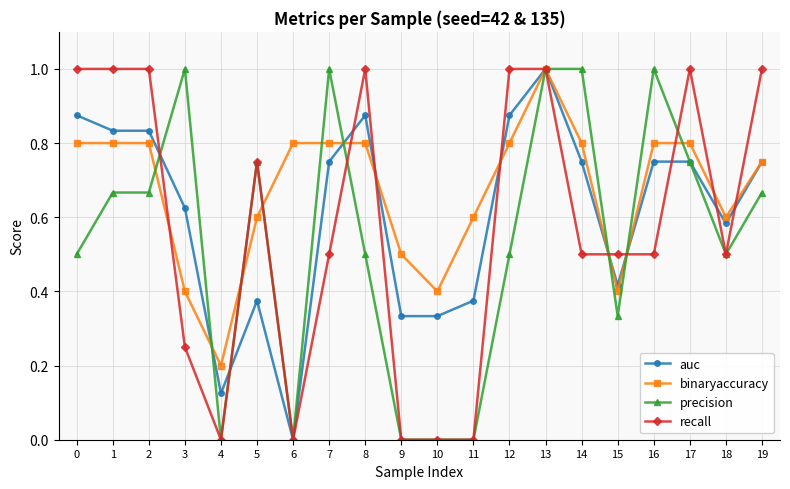

Which series changed the most between 6 and 8?

recall